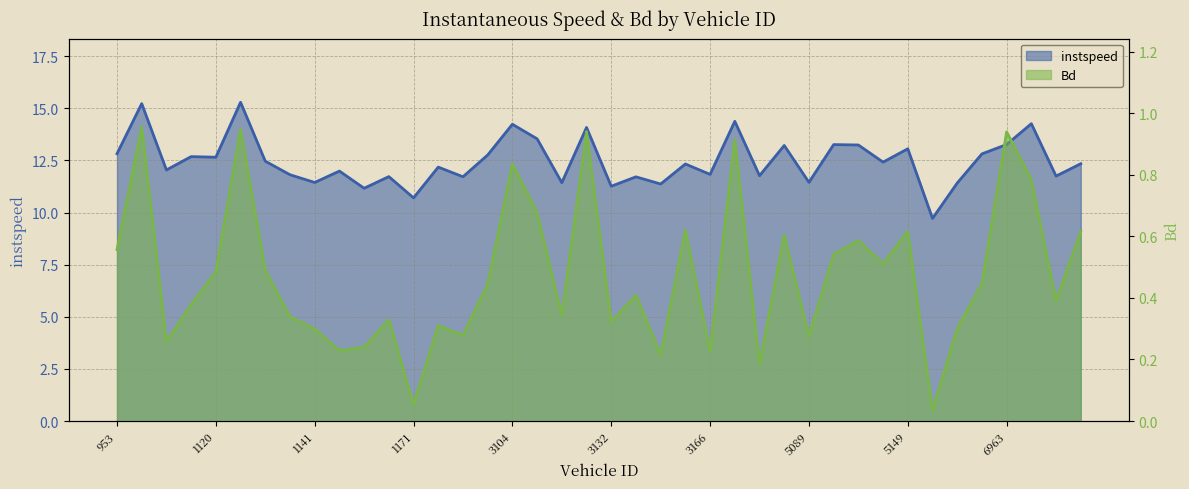

At which category does instspeed reach its first local peak?

1096